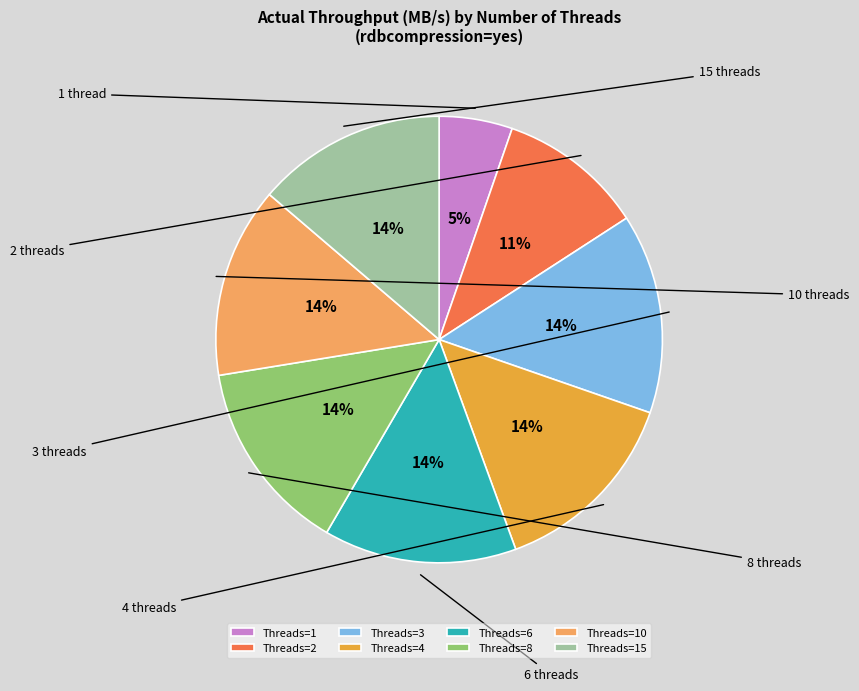

What percentage is the Threads=1 slice, to the nearest percent?

5%